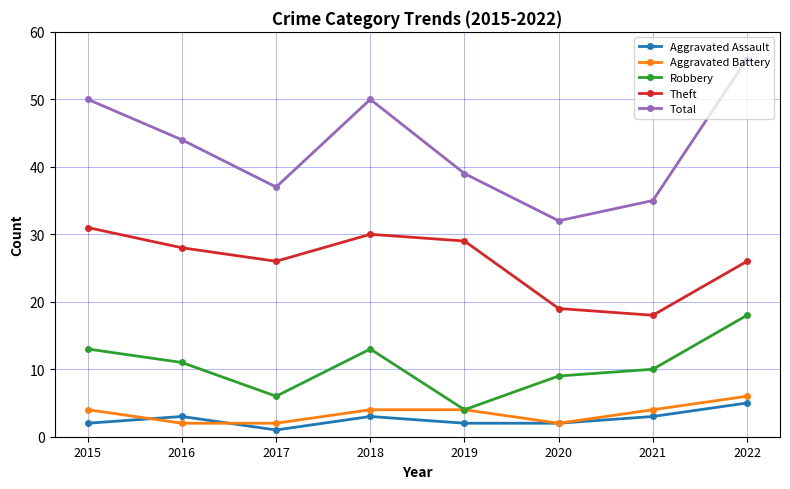

Count the number of data series in this chart.

5